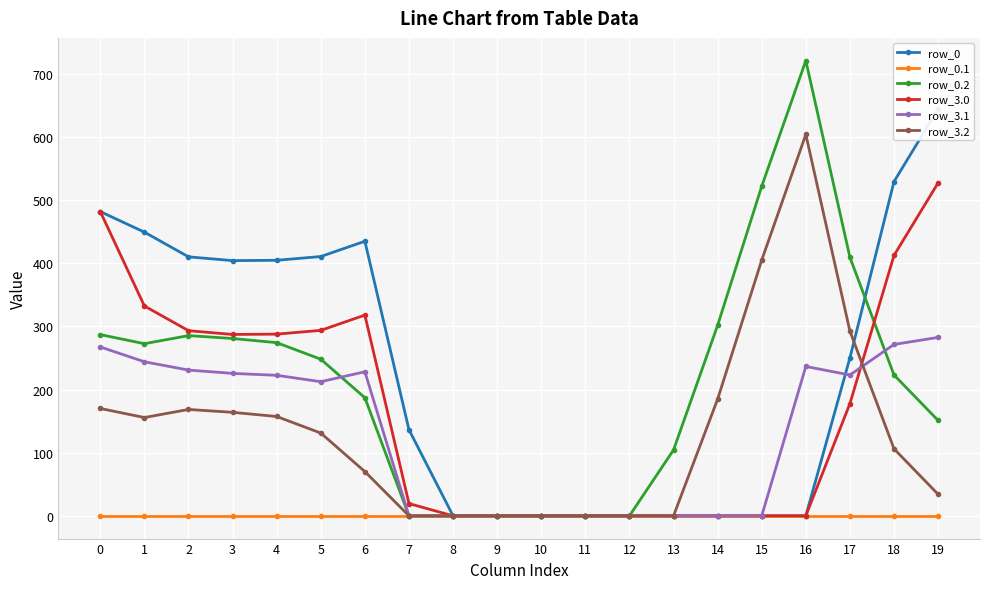

What are all the series names shown in the legend?

row_0, row_0.1, row_0.2, row_3.0, row_3.1, row_3.2